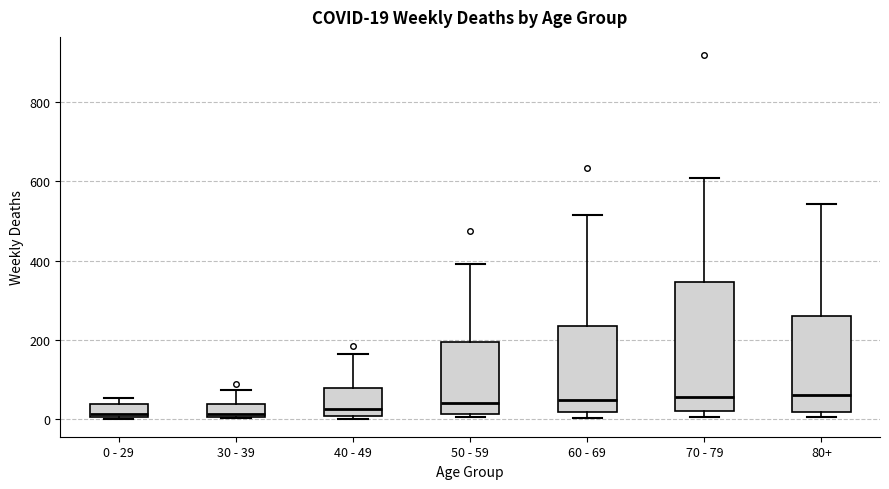

Comparing the boxes themselves (not the whiskers), which one is the tallest?

70 - 79